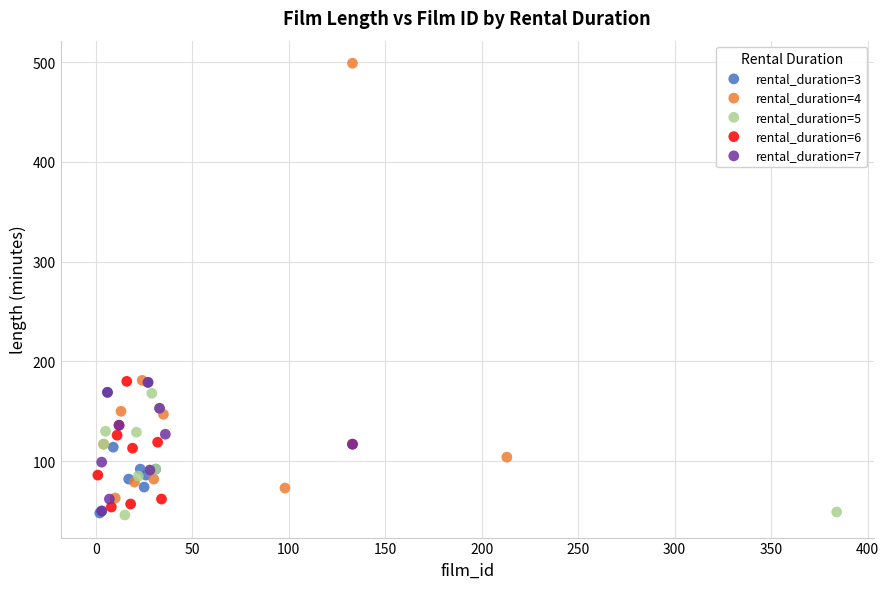

Which series has the largest Y range (max minus min)?

rental_duration=4